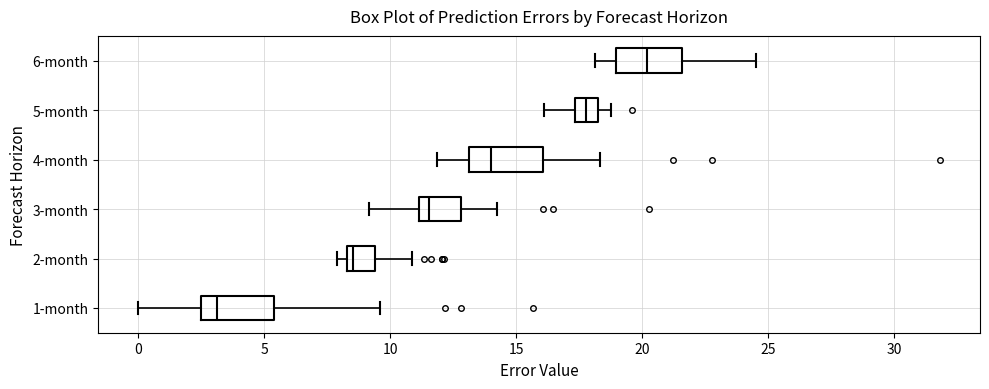

Where is the left edge of the box for 5-month on the x-axis? The values are not printed on the chart, so give them approximately, as read against the axis.

17.5